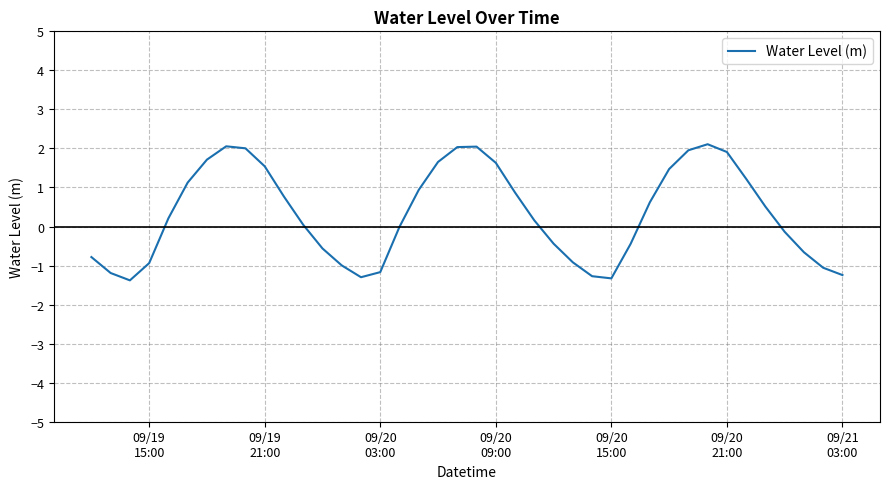

What is the difference between the maximum and minimum values?

3.5